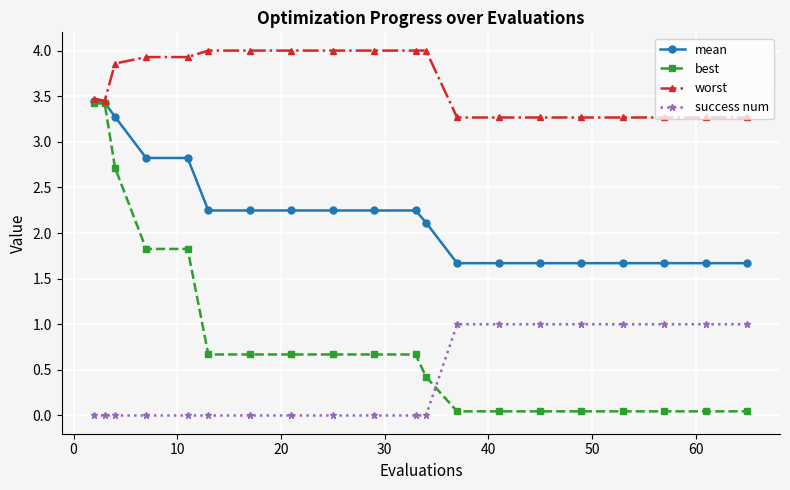

Which series has the largest range (max minus min)?

best